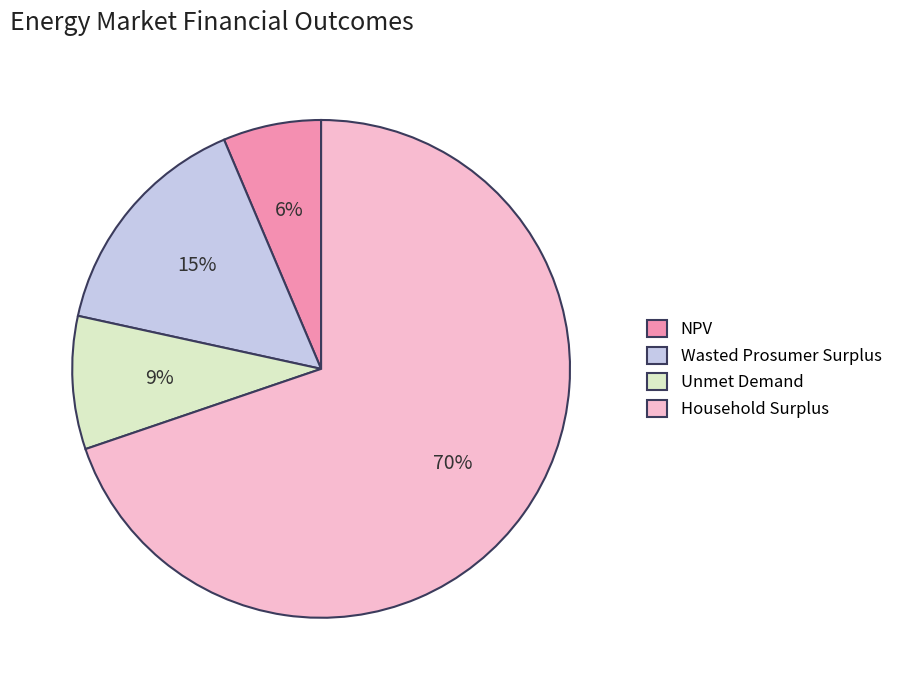

What is the majority slice?

Household Surplus